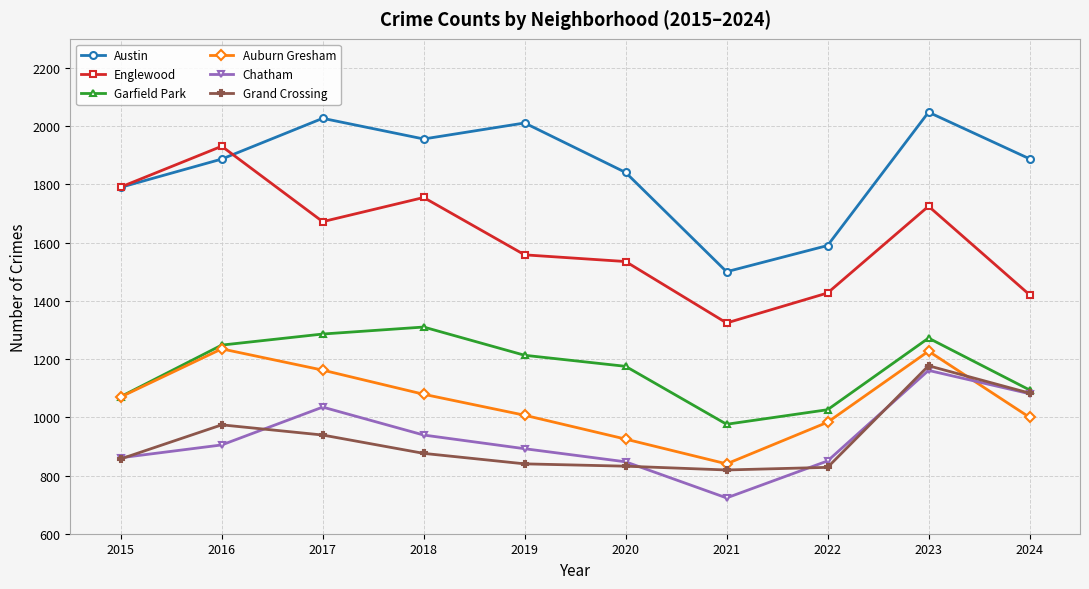

True or false: Auburn Gresham and Englewood intersect in this chart.

False